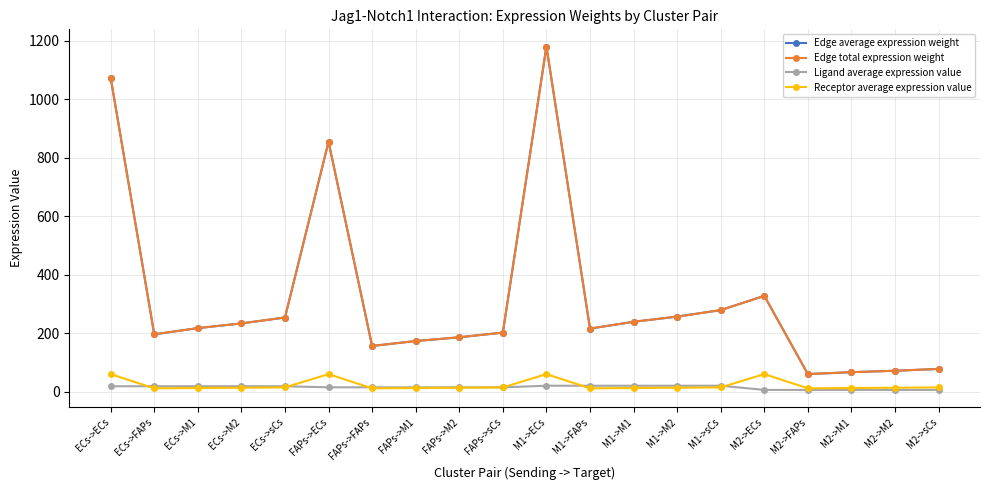

How many lines are shown in the chart?

4